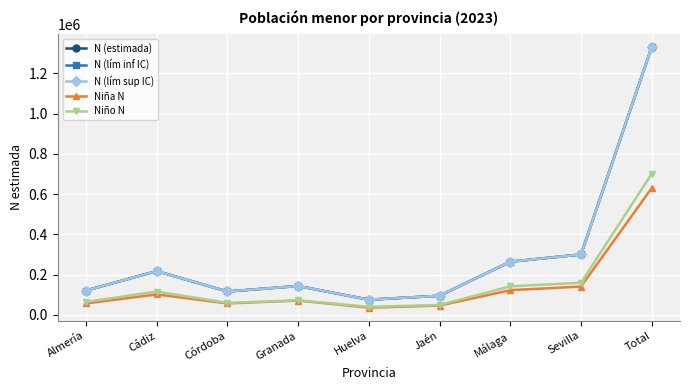

Between Huelva and Málaga, which series saw the biggest shift?

N (estimada)